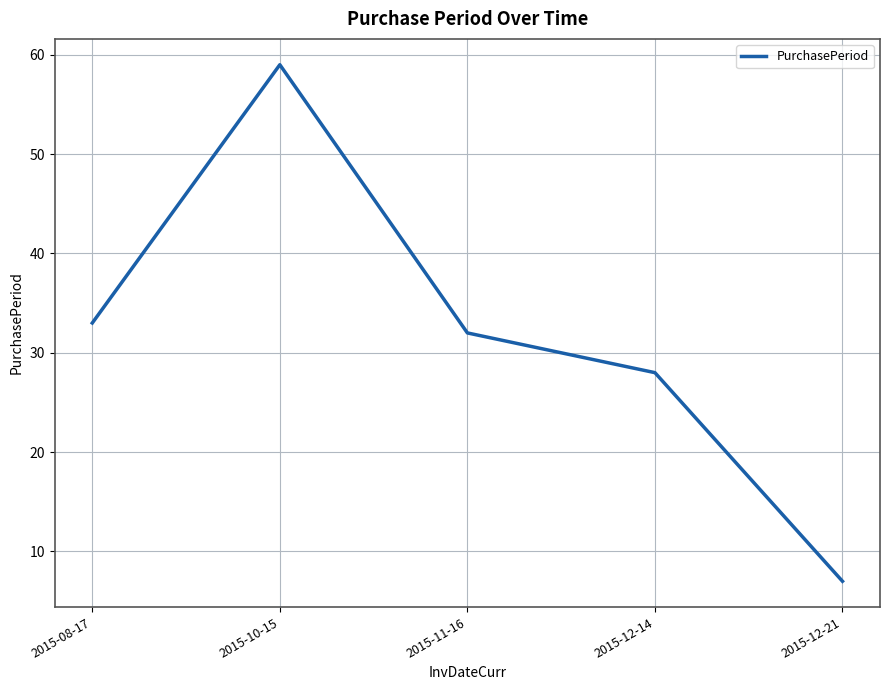

Where does the data first go above 32?

2015-08-17